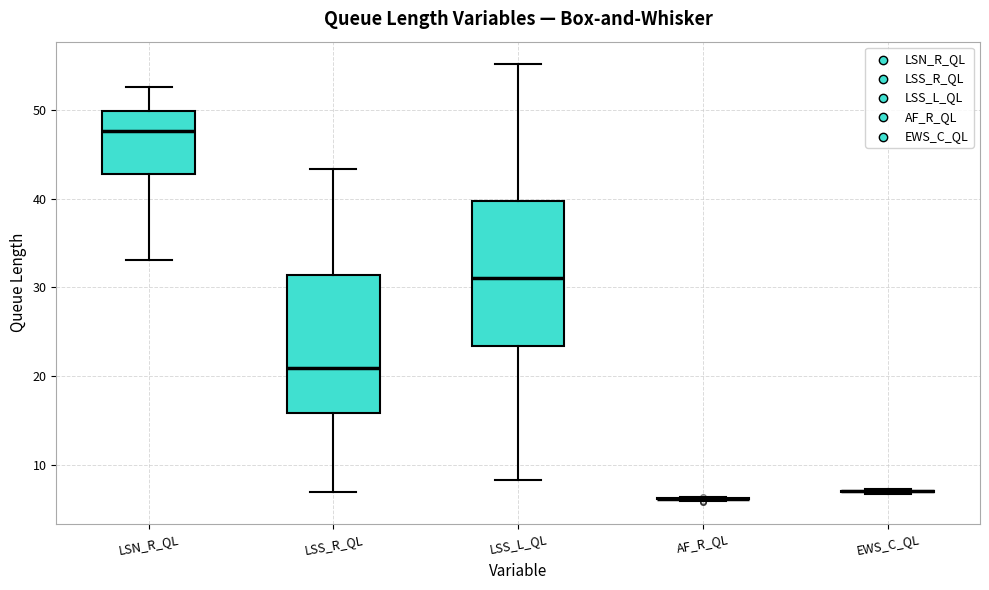

Reading left to right, read every box against the y-axis: the position of its median line, the range the box covers, and the ends of its whiskers. The values are not printed on the chart, so give them approximately, as read against the axis.

LSN_R_QL: median 48, box 43 to 50, whiskers 33 to 53
LSS_R_QL: median 21, box 16 to 31, whiskers 7 to 43
LSS_L_QL: median 31, box 23 to 40, whiskers 8 to 55
AF_R_QL: box collapsed to a line at 6, whiskers 6 to 6
EWS_C_QL: box collapsed to a line at 7, whiskers 7 to 7